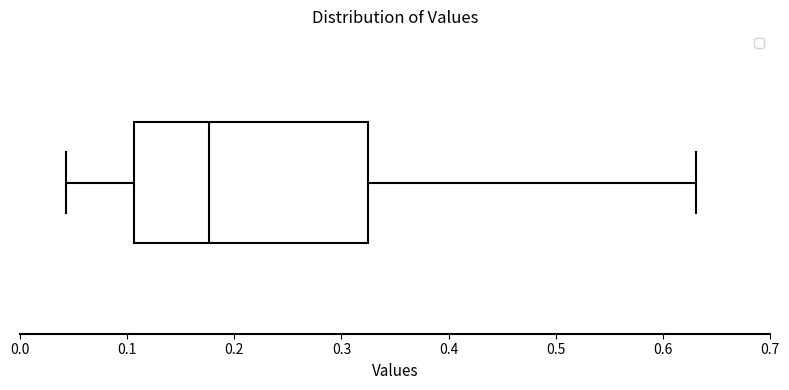

Transcribe this box plot: give where the median line is, the range the box spans, and where the two whiskers end, as read against the x-axis. The values are not printed on the chart, so give them approximately, as read against the axis.

median 0.18, box 0.11 to 0.33, whiskers 0.04 to 0.63